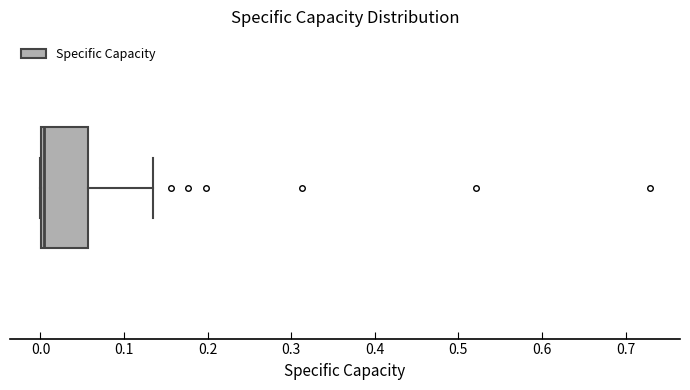

Read this box plot against the x-axis: the position of the median line, the range covered by the box, and the ends of both whiskers. The values are not printed on the chart, so give them approximately, as read against the axis.

median 0.00 (just right of the box's left edge), box 0.00 to 0.06, whiskers 0.00 to 0.14